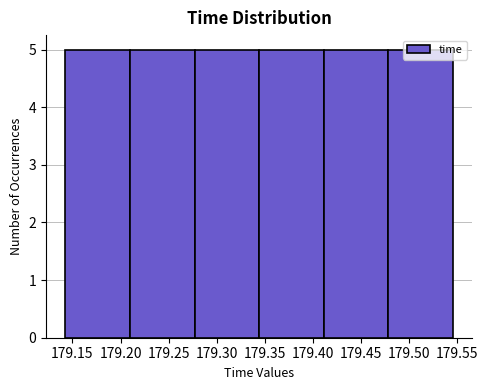

Reading left to right, list every bar in this chart as the range it spans on the x-axis followed by its height. Neither the bar edges nor the heights are printed on the chart, so give them approximately, as read against the axes.

179.145 to 179.210: 5
179.210 to 179.275: 5
179.275 to 179.345: 5
179.345 to 179.410: 5
179.410 to 179.480: 5
179.480 to 179.545: 5